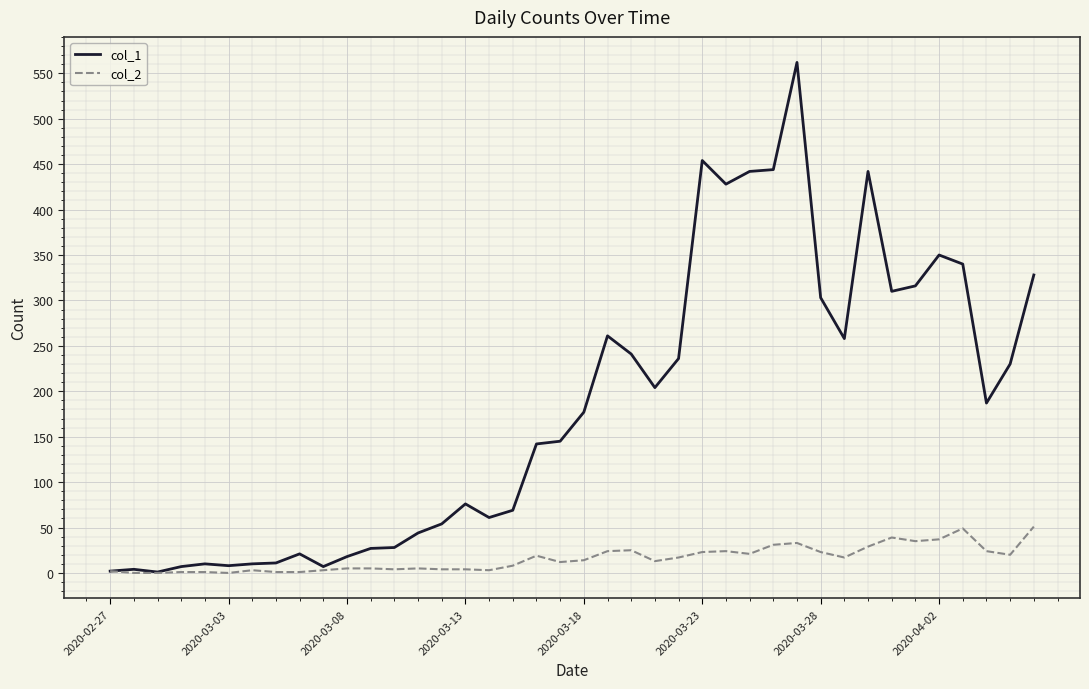

Which series has the widest spread of values?

col_1